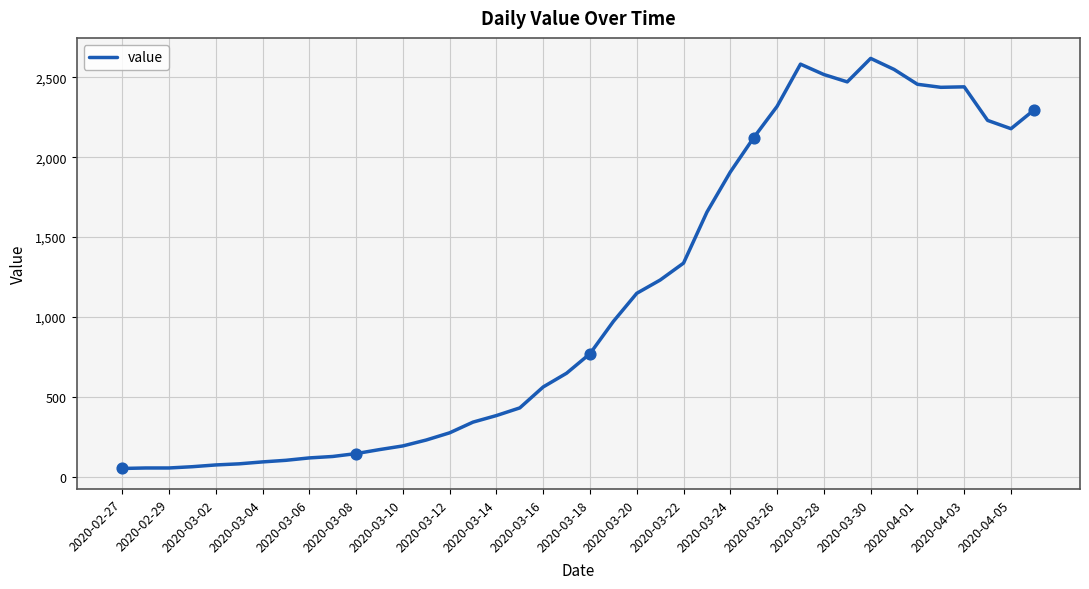

What is the maximum value shown in the chart?

2618